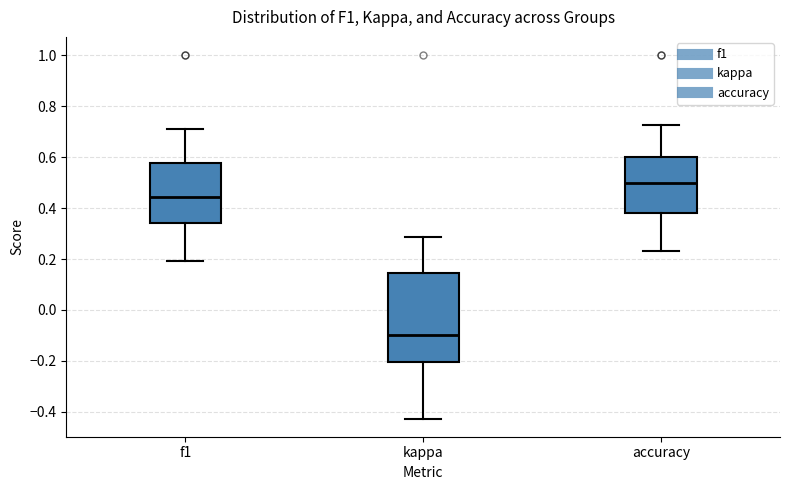

Reading left to right, read every box against the y-axis: the position of its median line, the range the box covers, and the ends of its whiskers. The values are not printed on the chart, so give them approximately, as read against the axis.

f1: median 0.44, box 0.34 to 0.58, whiskers 0.20 to 0.70
kappa: median -0.10, box -0.20 to 0.14, whiskers -0.42 to 0.28
accuracy: median 0.50, box 0.38 to 0.60, whiskers 0.24 to 0.72